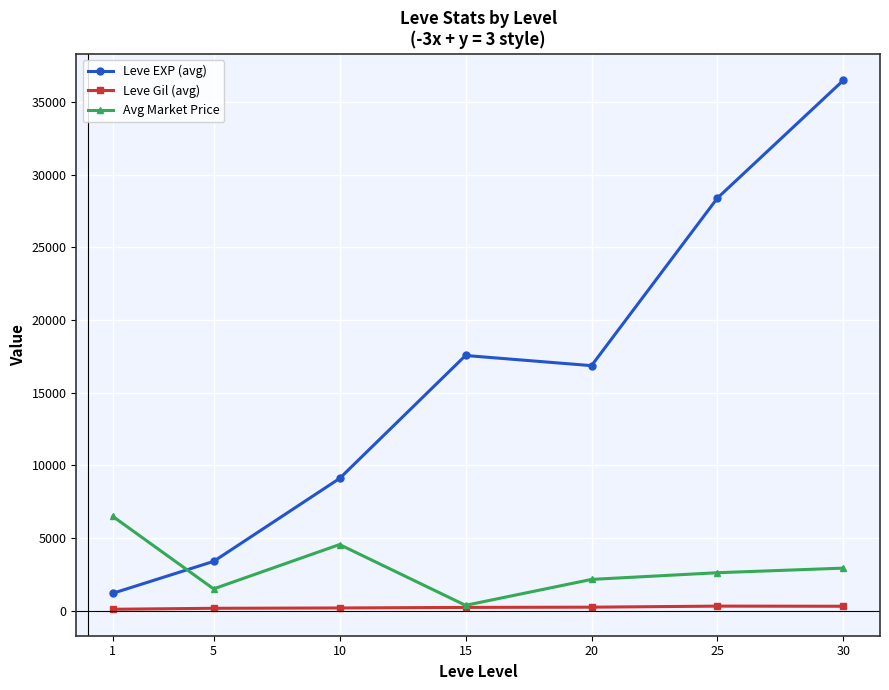

Count the number of categories in the chart.

7